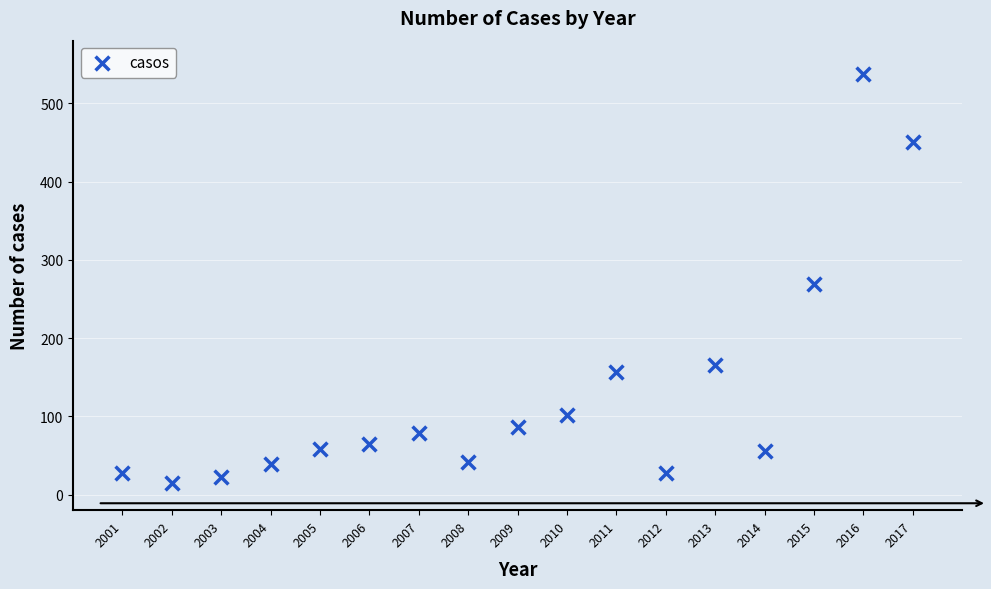

What is the range of X values (max minus min)?

16